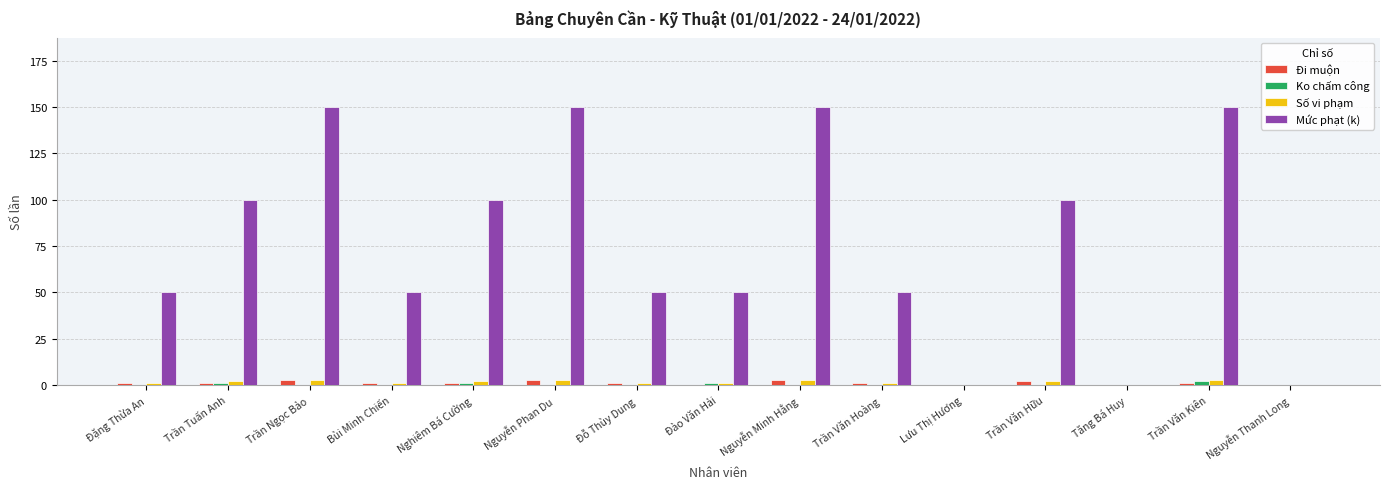

Reading left to right, extract all data points from this chart.

Đi muộn: 1	1	3	1	1	3	1	0	3	1	0	2	0	1	0
Ko chấm công: 0	1	0	0	1	0	0	1	0	0	0	0	0	2	0
Số vi phạm: 1	2	3	1	2	3	1	1	3	1	0	2	0	3	0
Mức phạt (k): 50	100	150	50	100	150	50	50	150	50	0	100	0	150	0